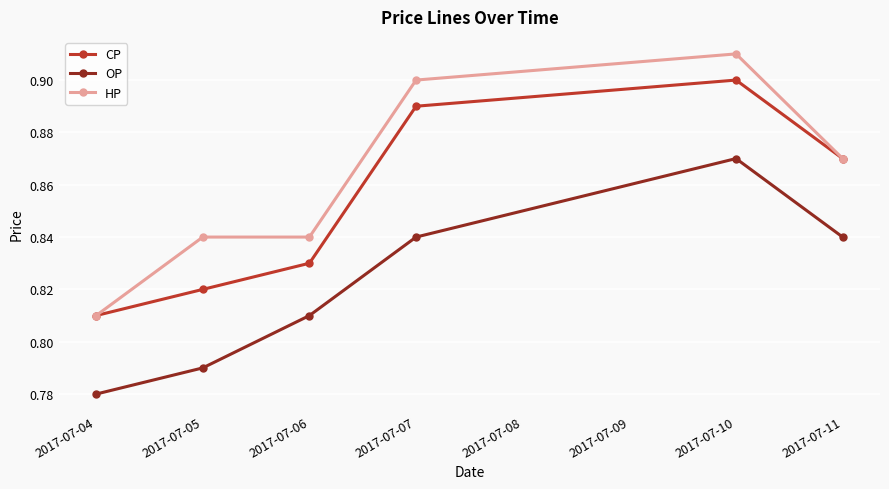

How many CP values are between 0 and 1?

6